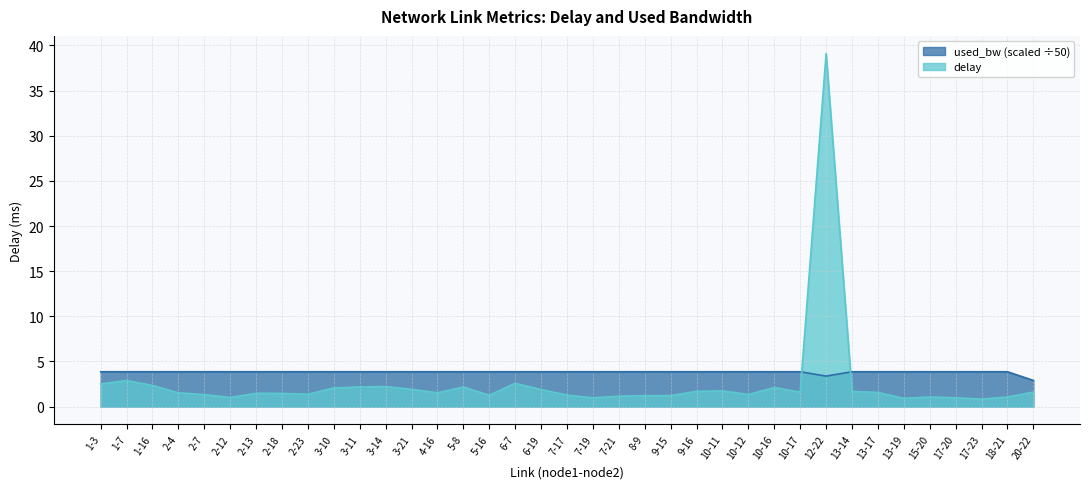

What position from the right is 6-7?

21